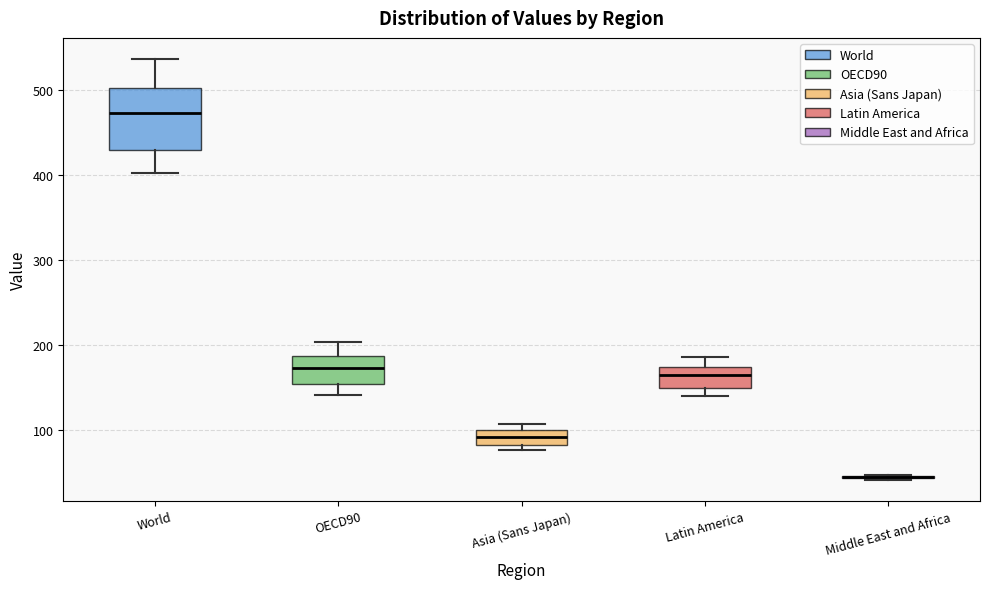

Where does the upper whisker of the box for World end on the y-axis? The values are not printed on the chart, so give them approximately, as read against the axis.

540